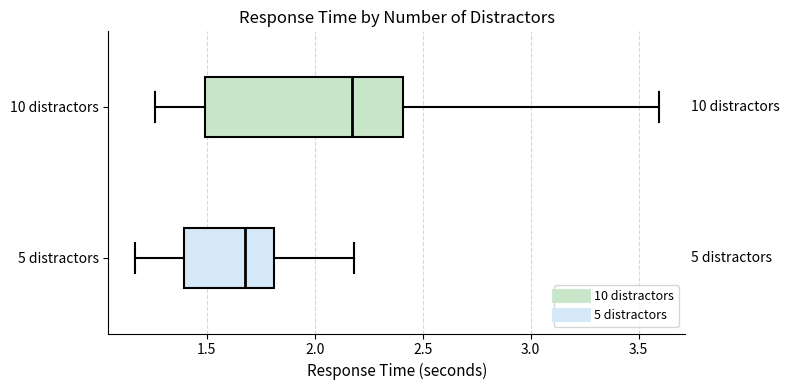

Reading bottom to top, read every box against the x-axis: the position of its median line, the range the box covers, and the ends of its whiskers. The values are not printed on the chart, so give them approximately, as read against the axis.

5 distractors: median 1.70, box 1.40 to 1.80, whiskers 1.15 to 2.20
10 distractors: median 2.15, box 1.50 to 2.40, whiskers 1.25 to 3.60